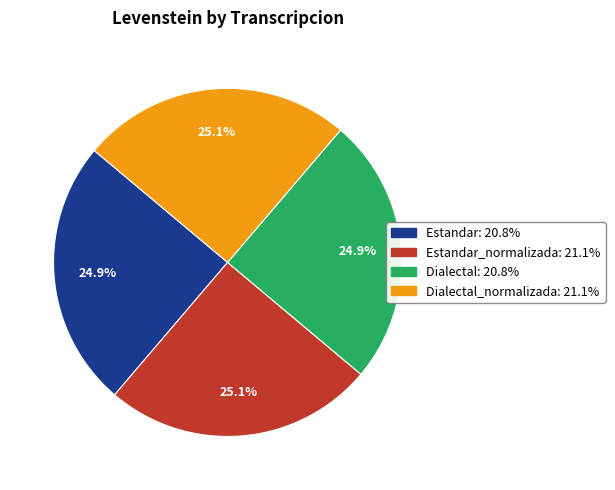

How many segments does this pie chart have?

4